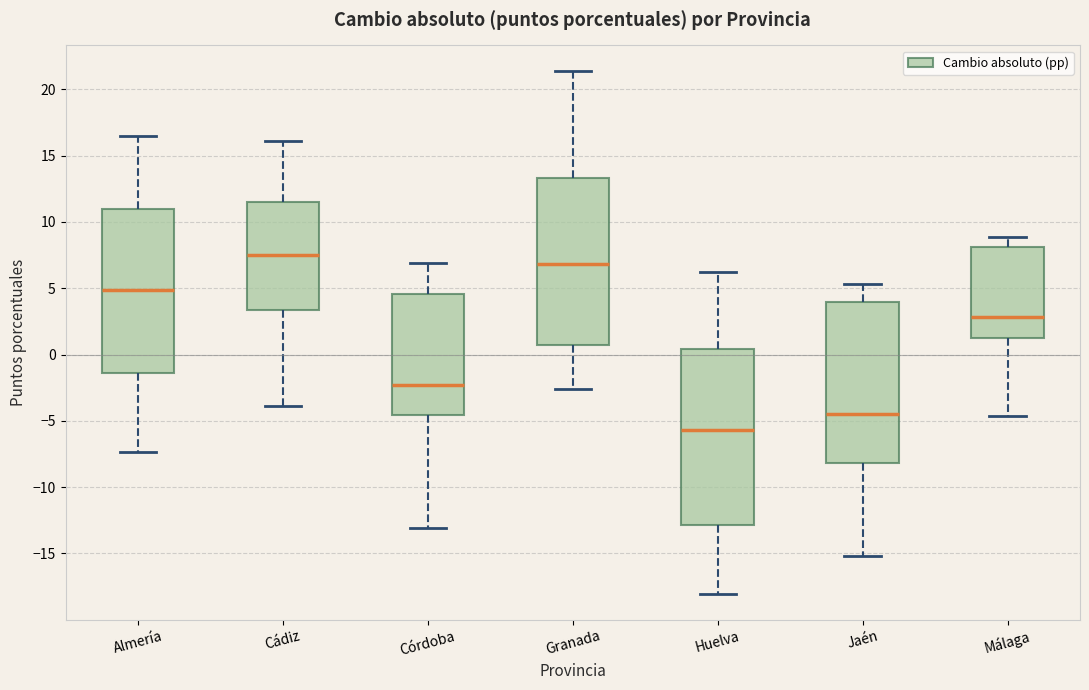

Reading left to right, transcribe this box plot: for each box, give where its median line is, the range the box spans, and where its two whiskers end, as read against the y-axis. The values are not printed on the chart, so give them approximately, as read against the axis.

Almería: median 5.0, box -1.5 to 11.0, whiskers -7.5 to 16.5
Cádiz: median 7.5, box 3.5 to 11.5, whiskers -4.0 to 16.0
Córdoba: median -2.5, box -4.5 to 4.5, whiskers -13.0 to 7.0
Granada: median 7.0, box 0.5 to 13.5, whiskers -2.5 to 21.5
Huelva: median -5.5, box -13.0 to 0.5, whiskers -18.0 to 6.0
Jaén: median -4.5, box -8.0 to 4.0, whiskers -15.0 to 5.5
Málaga: median 3.0, box 1.0 to 8.0, whiskers -4.5 to 9.0